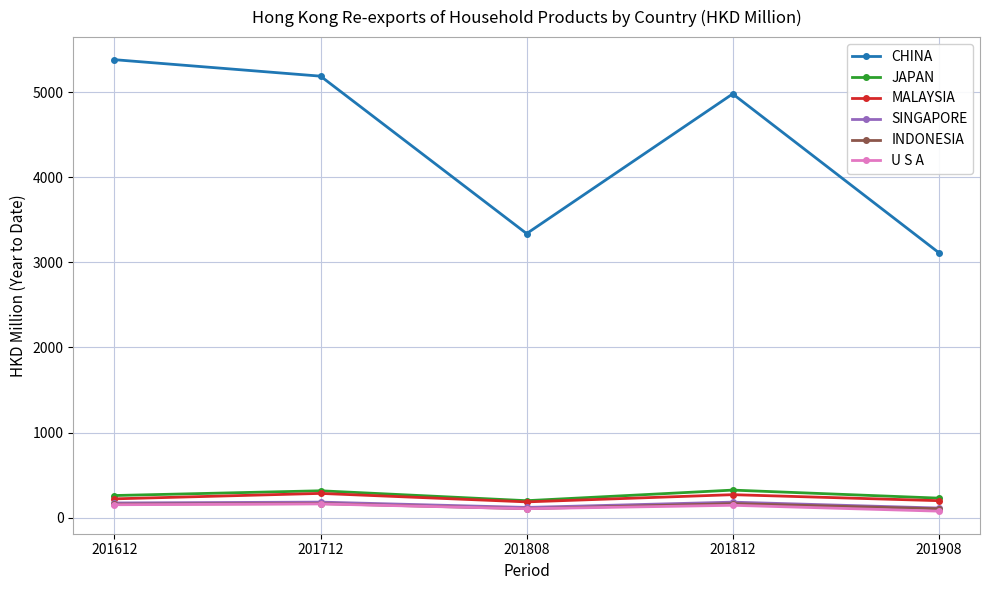

What are all the series names shown in the legend?

CHINA, JAPAN, MALAYSIA, SINGAPORE, INDONESIA, U S A